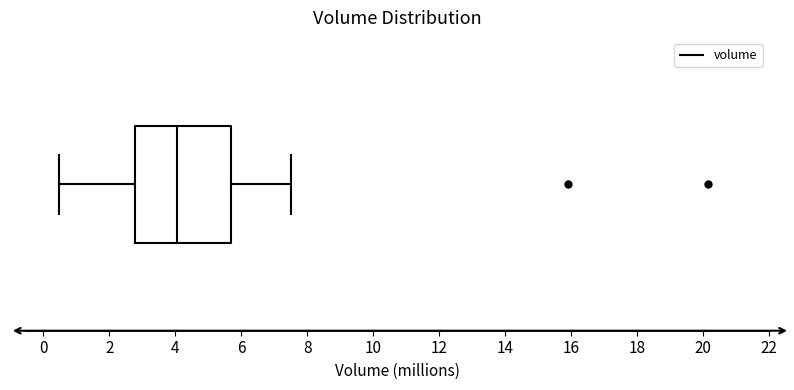

Read this box plot against the x-axis: the position of the median line, the range covered by the box, and the ends of both whiskers. The values are not printed on the chart, so give them approximately, as read against the axis.

median 4.0, box 2.8 to 5.8, whiskers 0.4 to 7.6